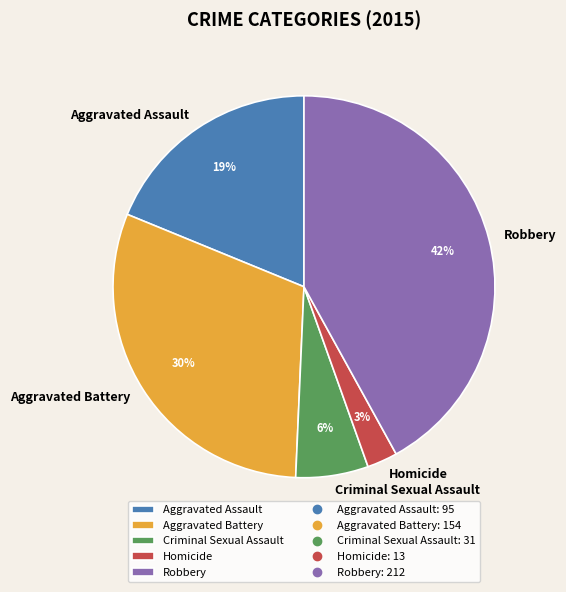

To the nearest percent, what is the difference between the largest and smallest slice percentages?

39%